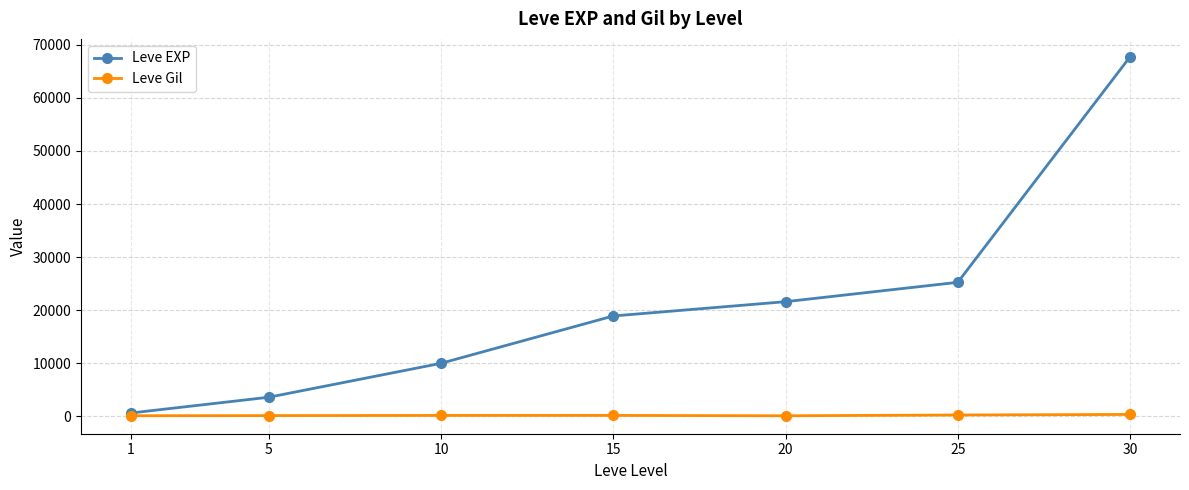

Which series changed the most between 5 and 10?

Leve EXP